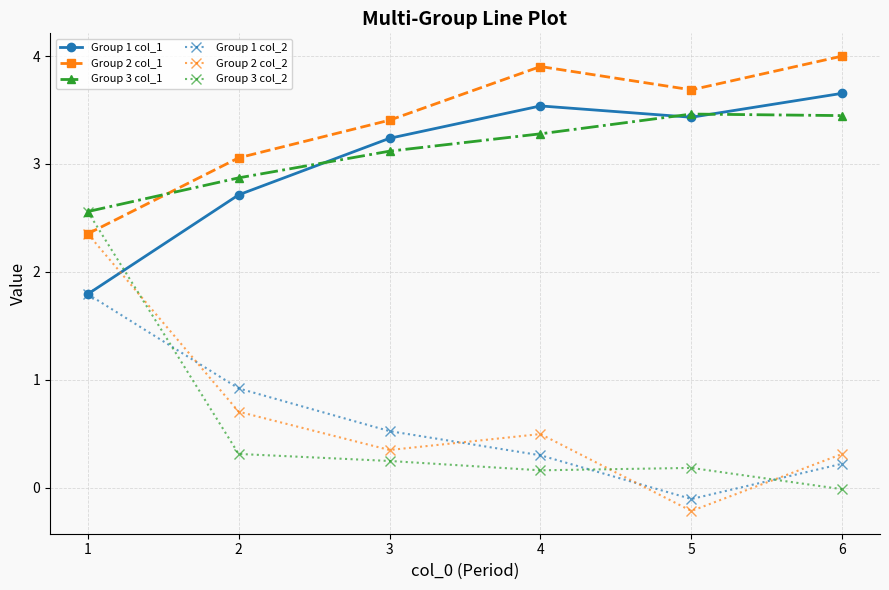

How many data points in Group 2 col_1 are above 3?

5